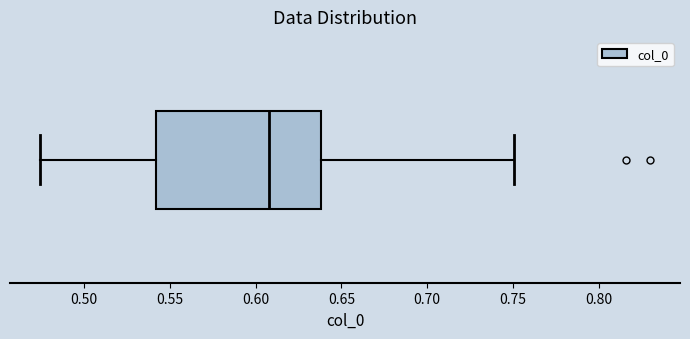

Transcribe this box plot: give where the median line is, the range the box spans, and where the two whiskers end, as read against the x-axis. The values are not printed on the chart, so give them approximately, as read against the axis.

median 0.610, box 0.540 to 0.640, whiskers 0.475 to 0.750